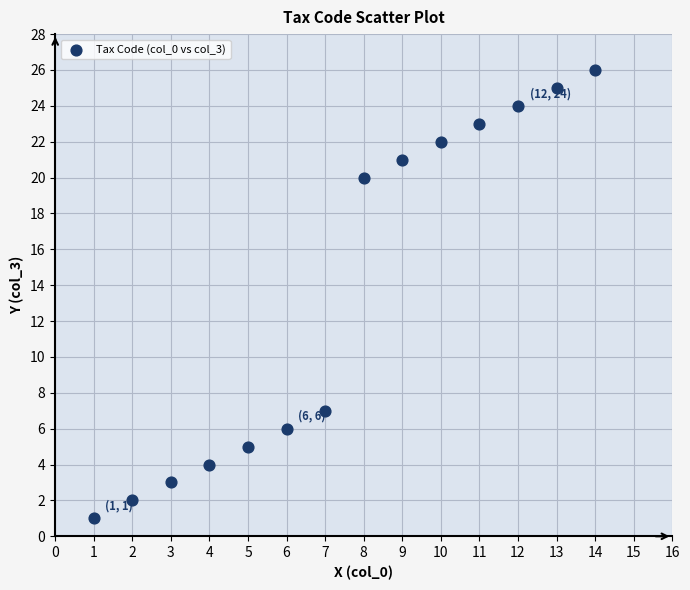

What is the range of Y values (max minus min)?

25